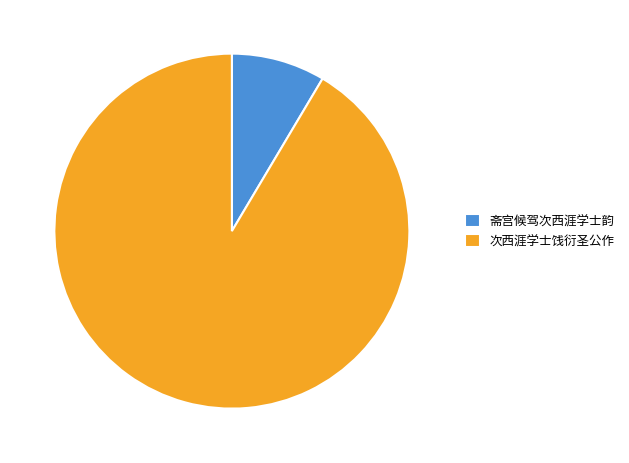

Is the sum of 次西涯学士饯衍圣公作 and 斋宫候驾次西涯学士韵 greater than half?

Yes